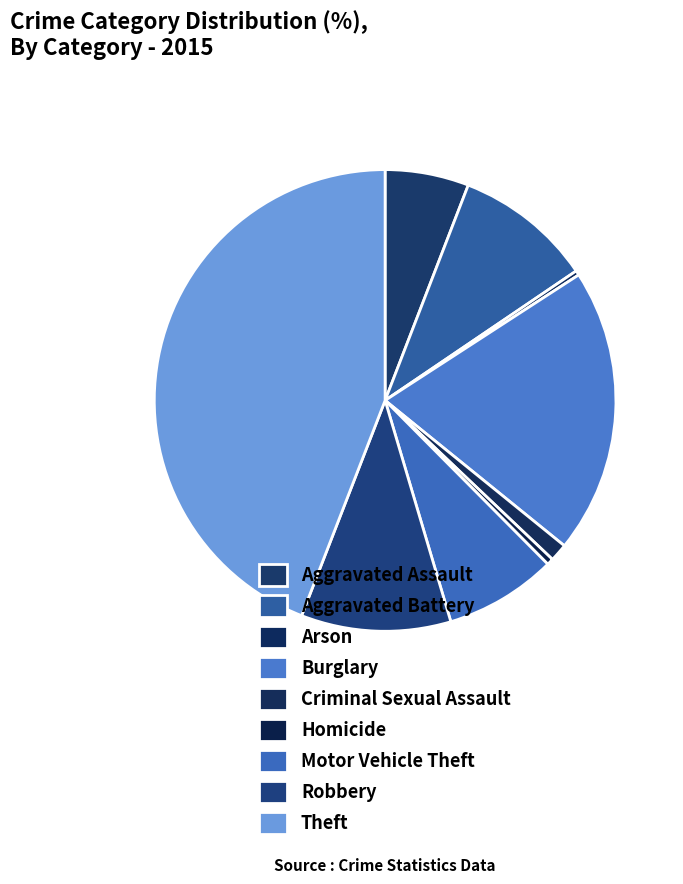

What is the ratio of the value at Aggravated Battery to the value at Arson?

29.9